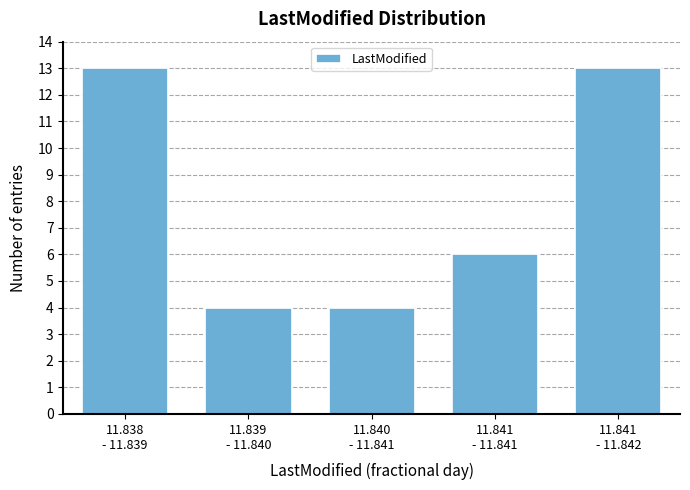

Reading left to right, what are all the values shown in this chart?

13	4	4	6	13